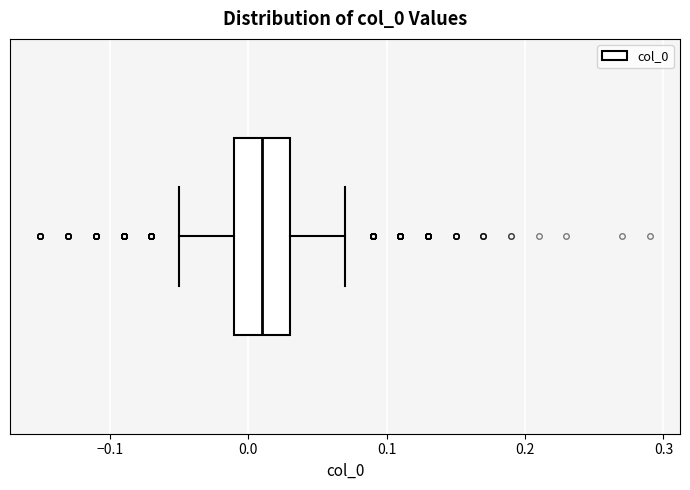

Where is the left edge of the box on the x-axis? The values are not printed on the chart, so give them approximately, as read against the axis.

-0.01